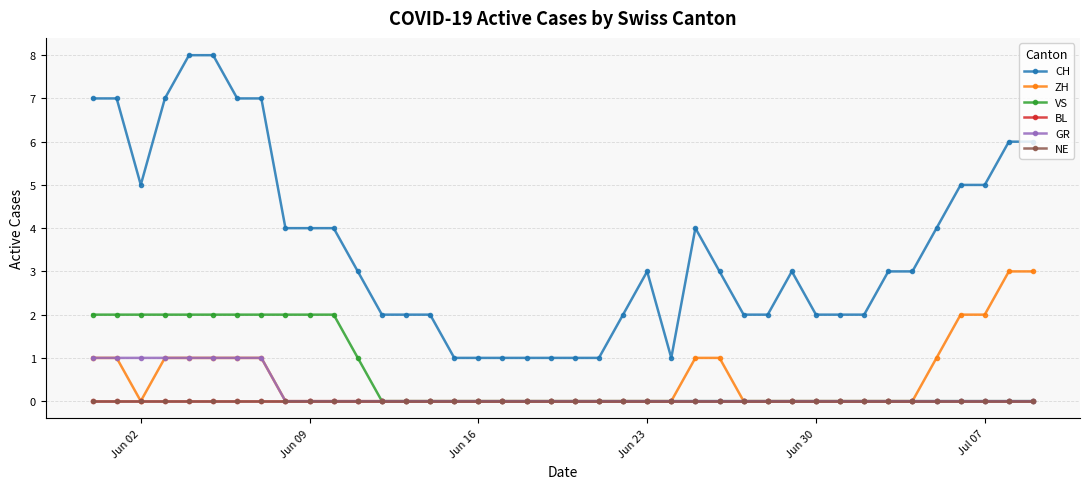

Does the chart have visible grid lines?

Yes